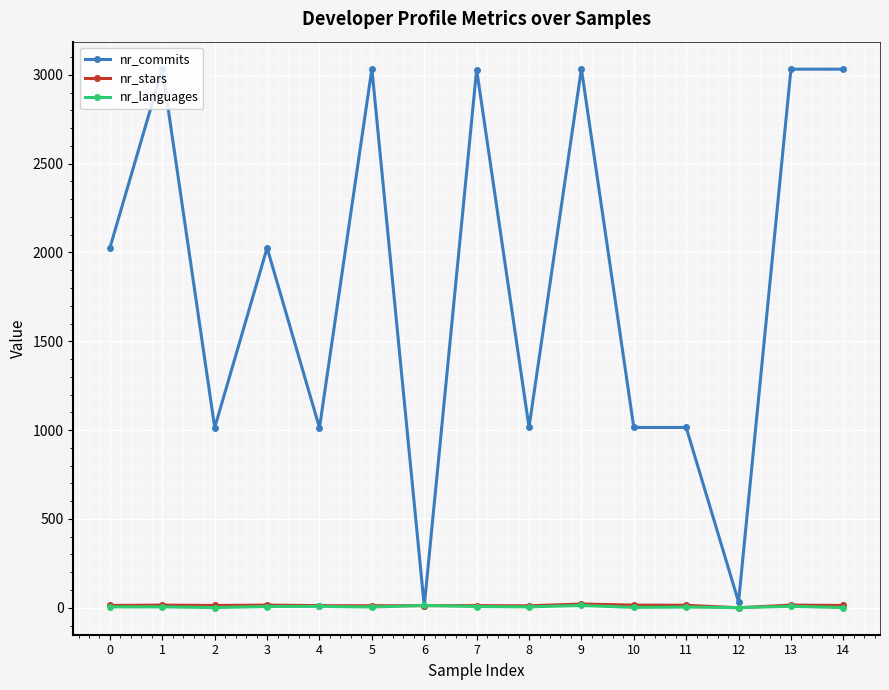

What is the difference between the highest and lowest values at 4?

1005